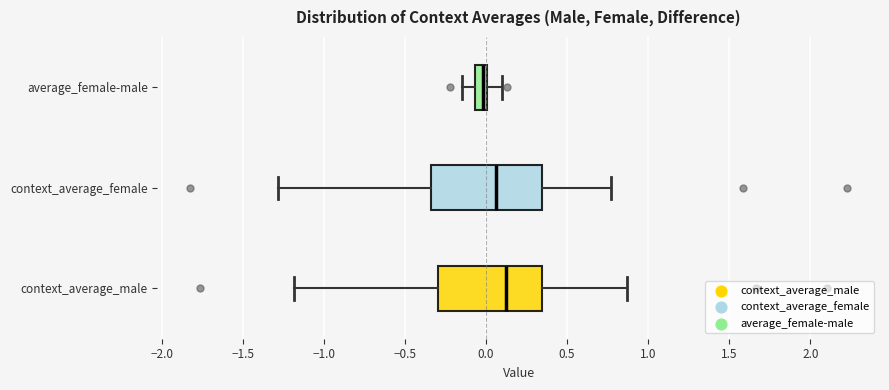

Reading bottom to top, transcribe this box plot: for each box, give where its median line is, the range the box spans, and where its two whiskers end, as read against the x-axis. The values are not printed on the chart, so give them approximately, as read against the axis.

context_average_male: median 0.10, box -0.30 to 0.35, whiskers -1.20 to 0.85
context_average_female: median 0.05, box -0.35 to 0.35, whiskers -1.30 to 0.75
average_female-male: median 0.00 (just left of the box's right edge), box -0.05 to 0.00, whiskers -0.15 to 0.10